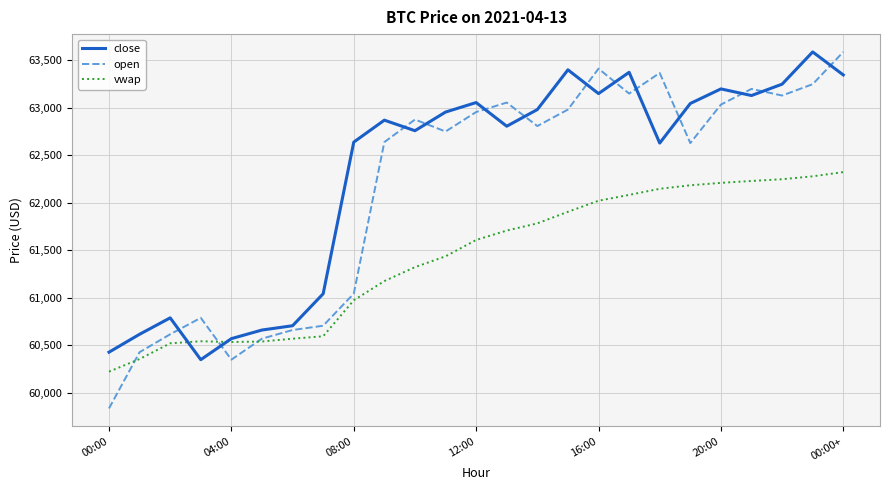

Which series ends up on top after the final intersection of open and close?

open